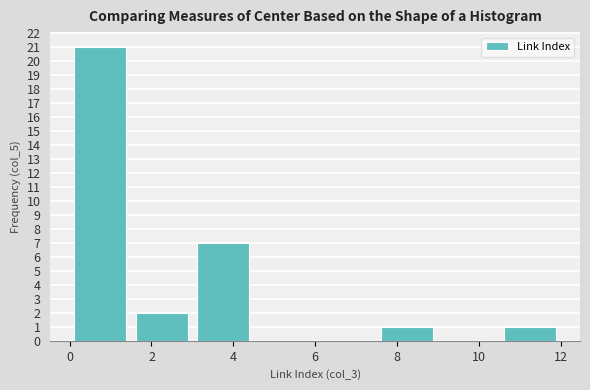

Reading left to right, list every bar in this chart as the range it spans on the x-axis followed by its height. Neither the bar edges nor the heights are printed on the chart, so give them approximately, as read against the axes.

0.0 to 1.5: 21
1.5 to 3.0: 2
3.0 to 4.5: 7
4.5 to 6.0: 0
6.0 to 7.5: 0
7.5 to 9.0: 1
9.0 to 10.5: 0
10.5 to 12.0: 1